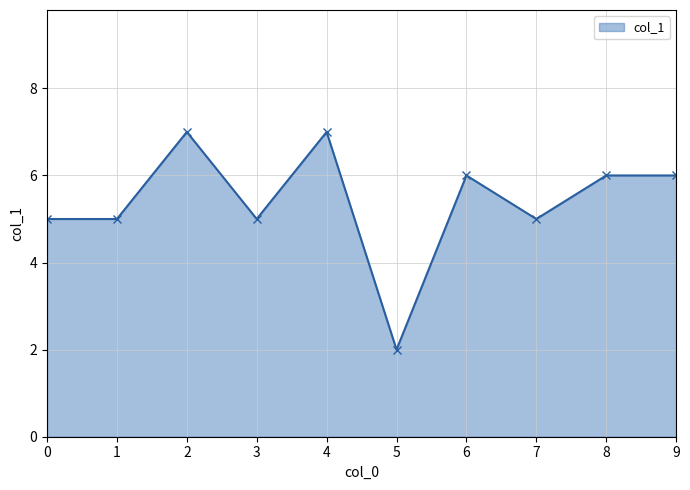

Reading left to right, what are all the values shown in this chart?

0=5	1=5	2=7	3=5	4=7	5=2	6=6	7=5	8=6	9=6